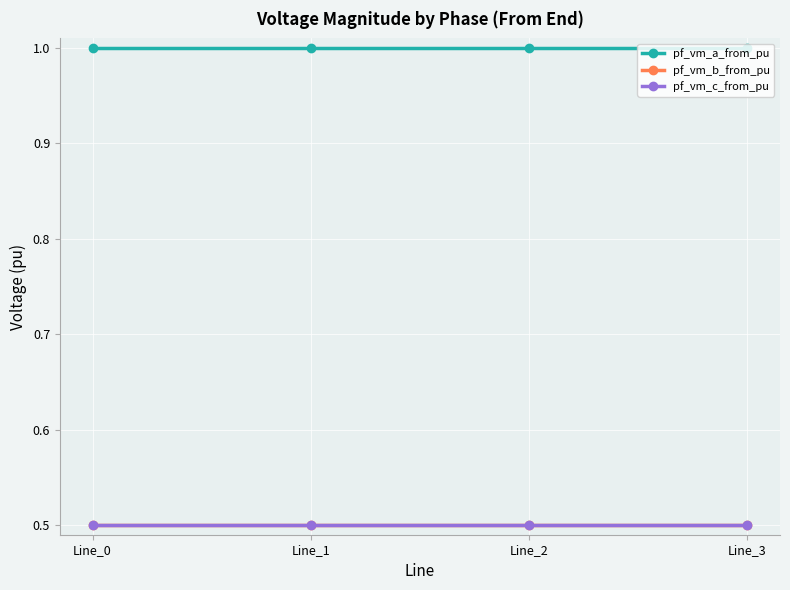

What is the maximum value shown in the chart?

1.0